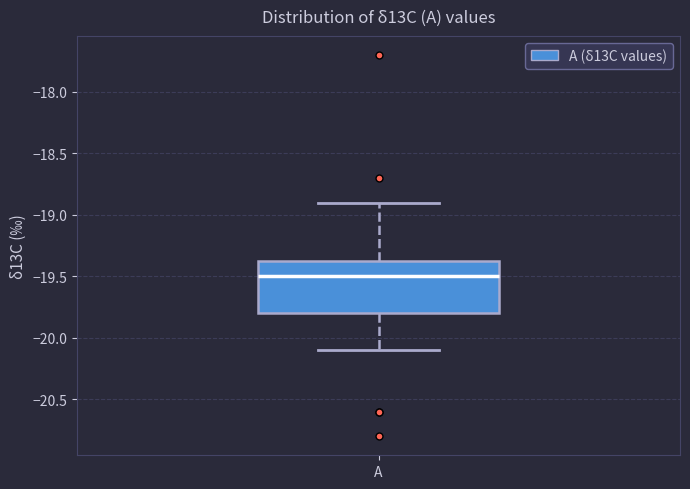

Read this box plot against the y-axis: the position of the median line, the range covered by the box, and the ends of both whiskers. The values are not printed on the chart, so give them approximately, as read against the axis.

median -19.50, box -19.80 to -19.35, whiskers -20.10 to -18.90